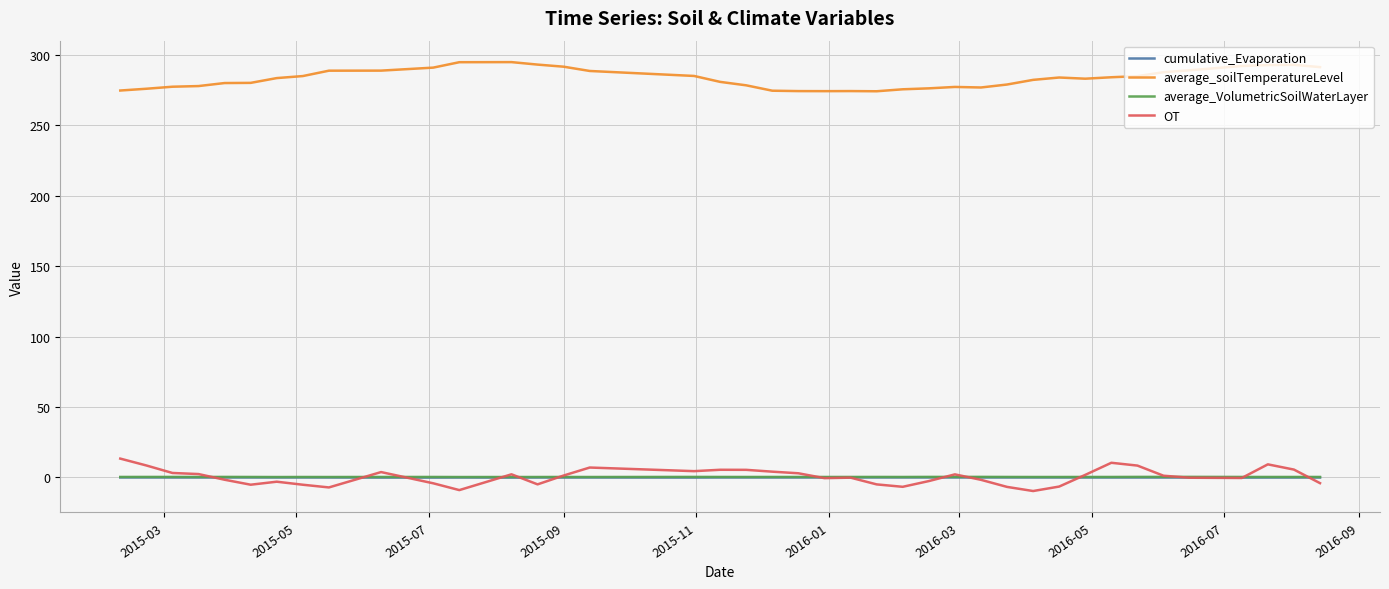

True or false: average_soilTemperatureLevel and OT cross at least once.

False